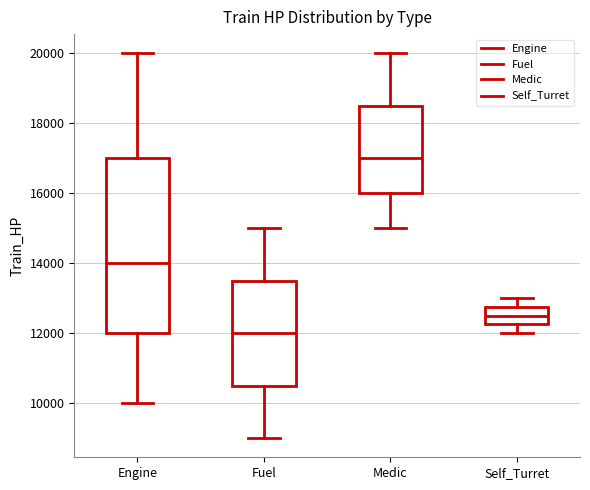

Reading left to right, transcribe this box plot: for each box, give where its median line is, the range the box spans, and where its two whiskers end, as read against the y-axis. The values are not printed on the chart, so give them approximately, as read against the axis.

Engine: median 14000, box 12000 to 17000, whiskers 10000 to 20000
Fuel: median 12000, box 10600 to 13600, whiskers 9000 to 15000
Medic: median 17000, box 16000 to 18600, whiskers 15000 to 20000
Self_Turret: median 12600, box 12200 to 12800, whiskers 12000 to 13000